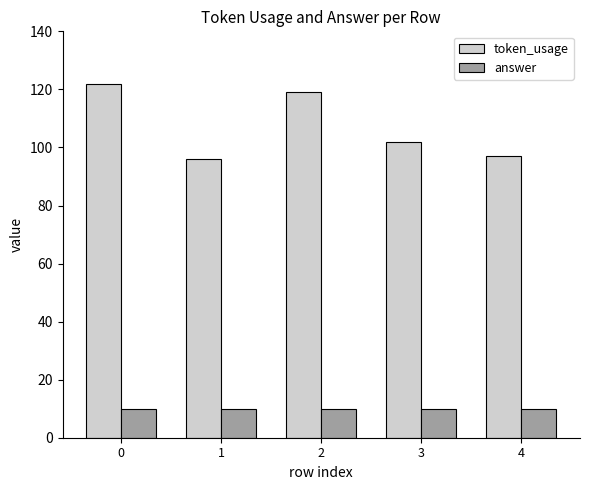

What is the average value of the token_usage series?

107